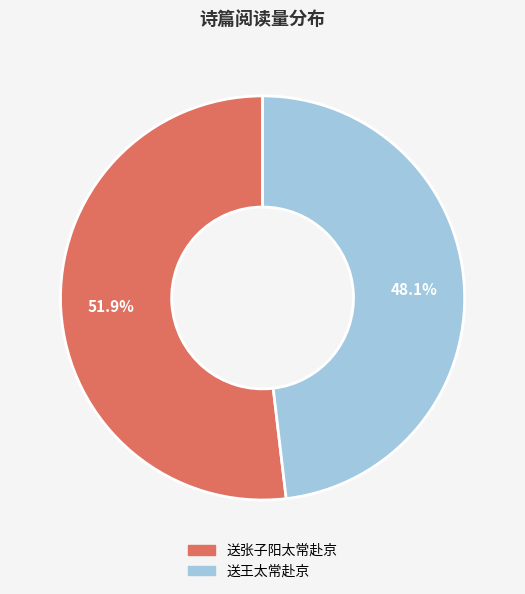

What percentage is NOT represented by 送张子阳太常赴京?

48.1%